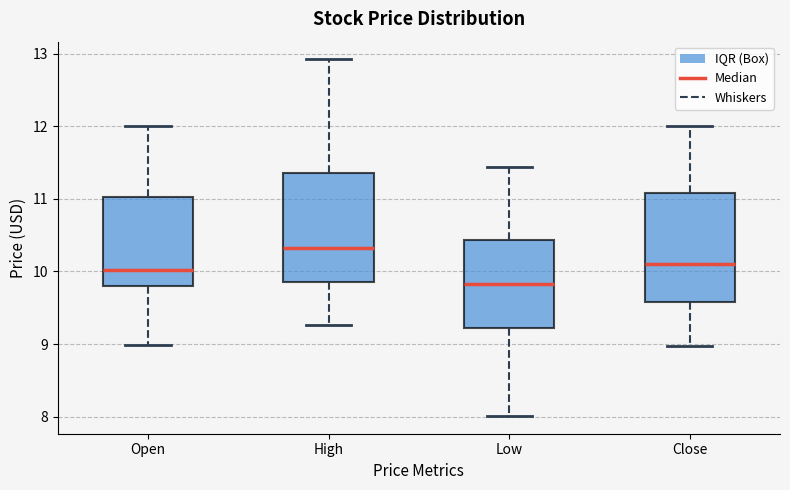

Reading left to right, transcribe this box plot: for each box, give where its median line is, the range the box spans, and where its two whiskers end, as read against the y-axis. The values are not printed on the chart, so give them approximately, as read against the axis.

Open: median 10.0, box 9.8 to 11.0, whiskers 9.0 to 12.0
High: median 10.3, box 9.9 to 11.4, whiskers 9.3 to 12.9
Low: median 9.8, box 9.2 to 10.4, whiskers 8.0 to 11.4
Close: median 10.1, box 9.6 to 11.1, whiskers 9.0 to 12.0